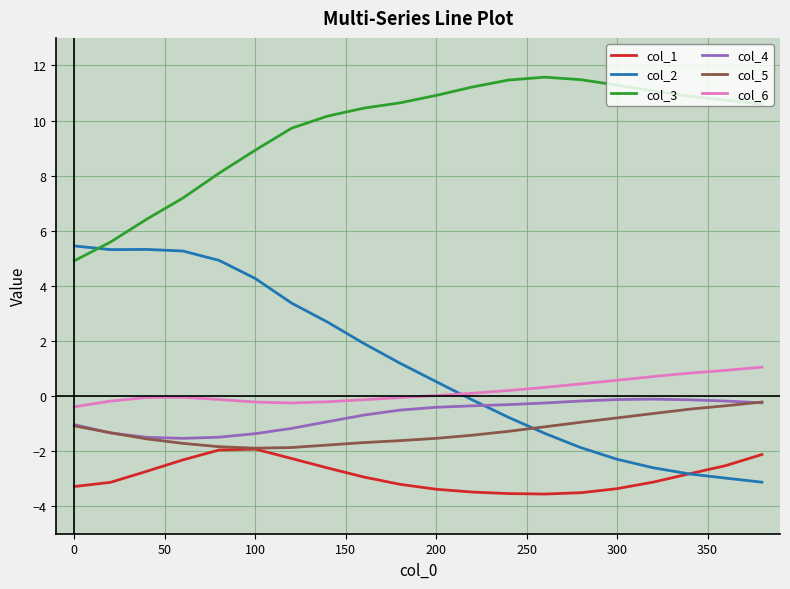

What are all the series names shown in the legend?

col_1, col_2, col_3, col_4, col_5, col_6